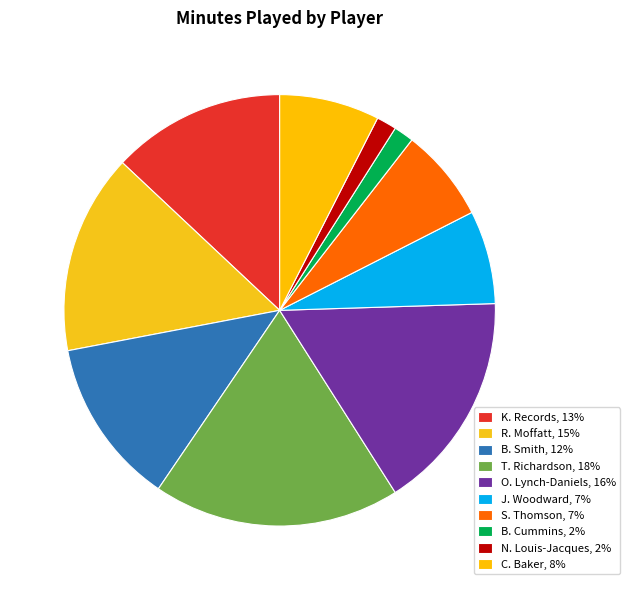

Do K. Records and C. Baker together represent more than half of the pie?

No